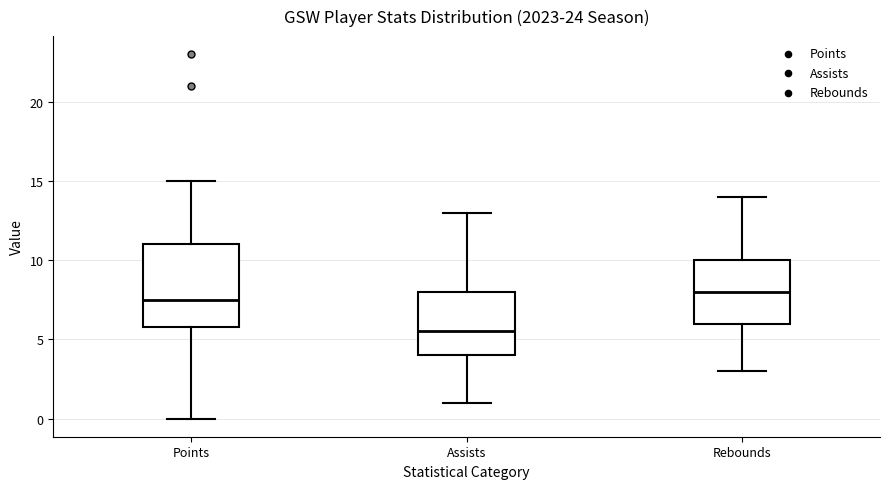

Which box is the tallest, from its lower edge to its upper edge?

Points